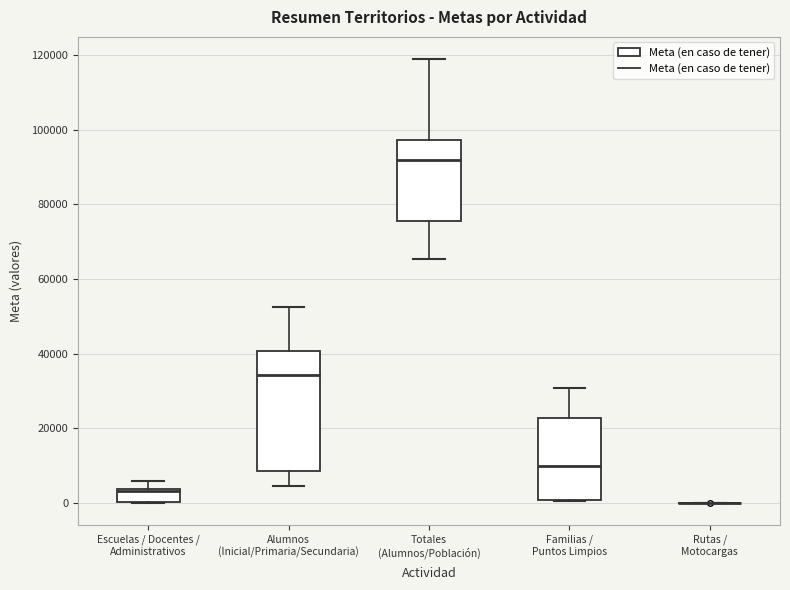

Reading left to right, read every box against the y-axis: the position of its median line, the range the box covers, and the ends of its whiskers. The values are not printed on the chart, so give them approximately, as read against the axis.

Escuelas / Docentes / Administrativos: median 4000, box 0 to 4000, whiskers 0 to 6000
Alumnos (Inicial/Primaria/Secundaria): median 34000, box 8000 to 40000, whiskers 4000 to 52000
Totales (Alumnos/Población): median 92000, box 76000 to 98000, whiskers 66000 to 118000
Familias / Puntos Limpios: median 10000, box 0 to 22000, whiskers 0 to 30000
Rutas / Motocargas: box collapsed to a line at 0, whiskers 0 to 0